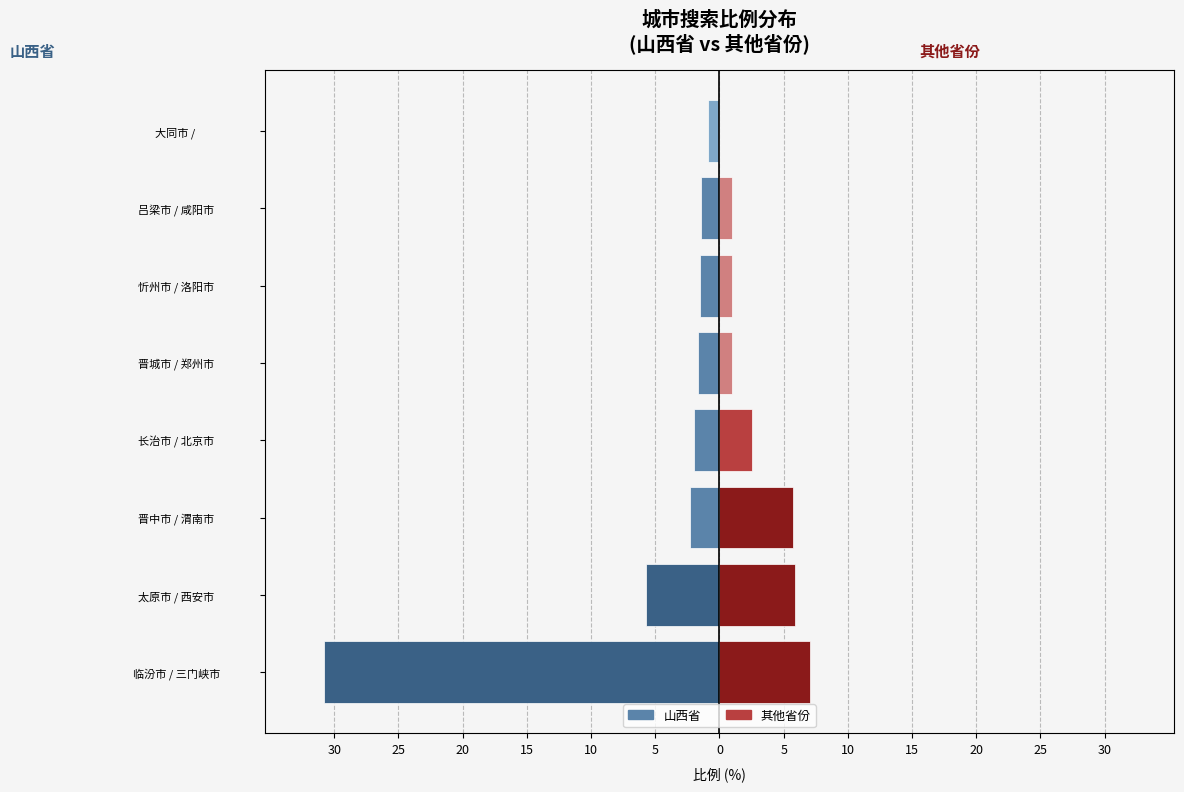

At how many categories does at least one series exceed 2?

4